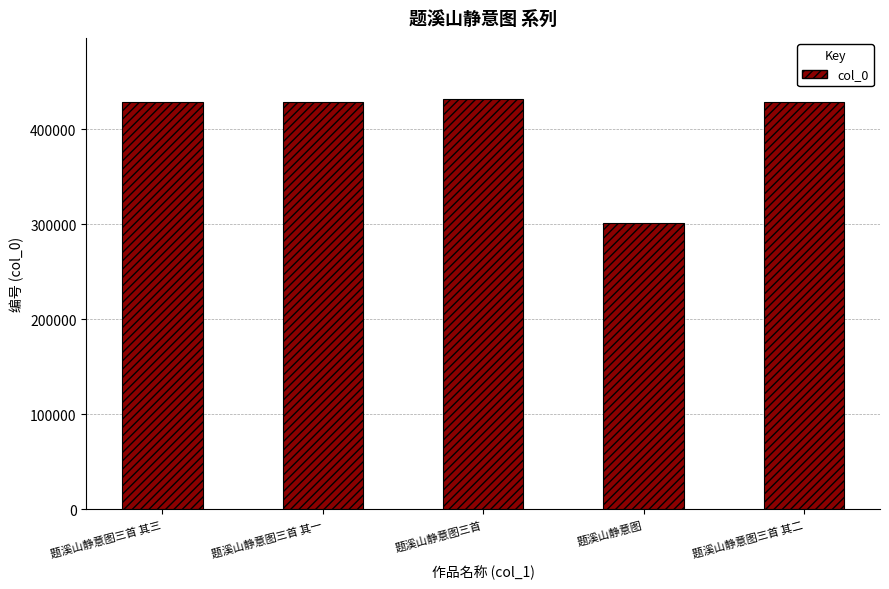

The chart shows a value of 197973 at 题溪山静意图三首 其二. True or false?

False